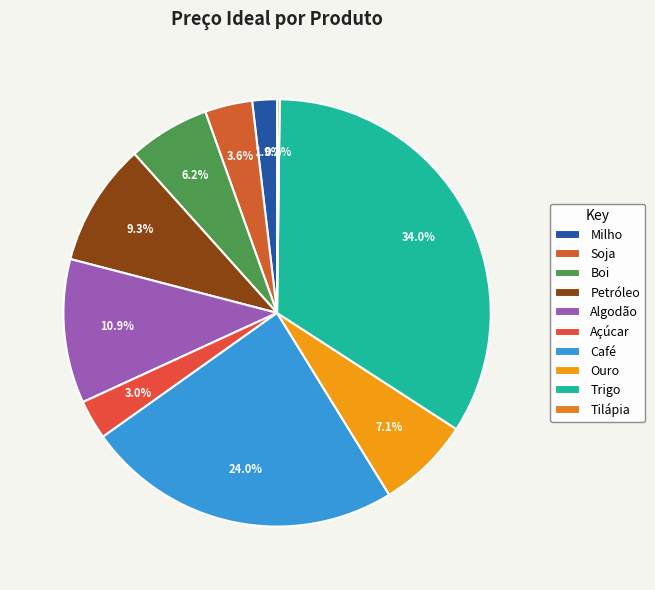

Is Soja the majority of the pie?

No